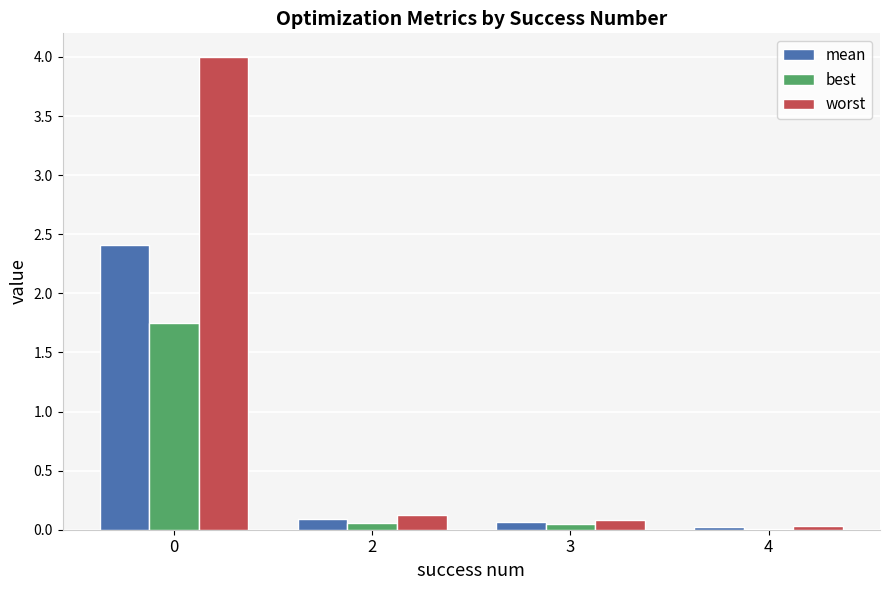

Between 0 and 4, which series saw the biggest shift?

worst